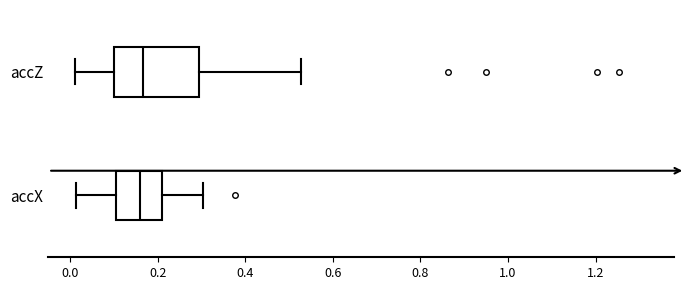

Which box is the widest, from its left edge to its right edge?

accZ